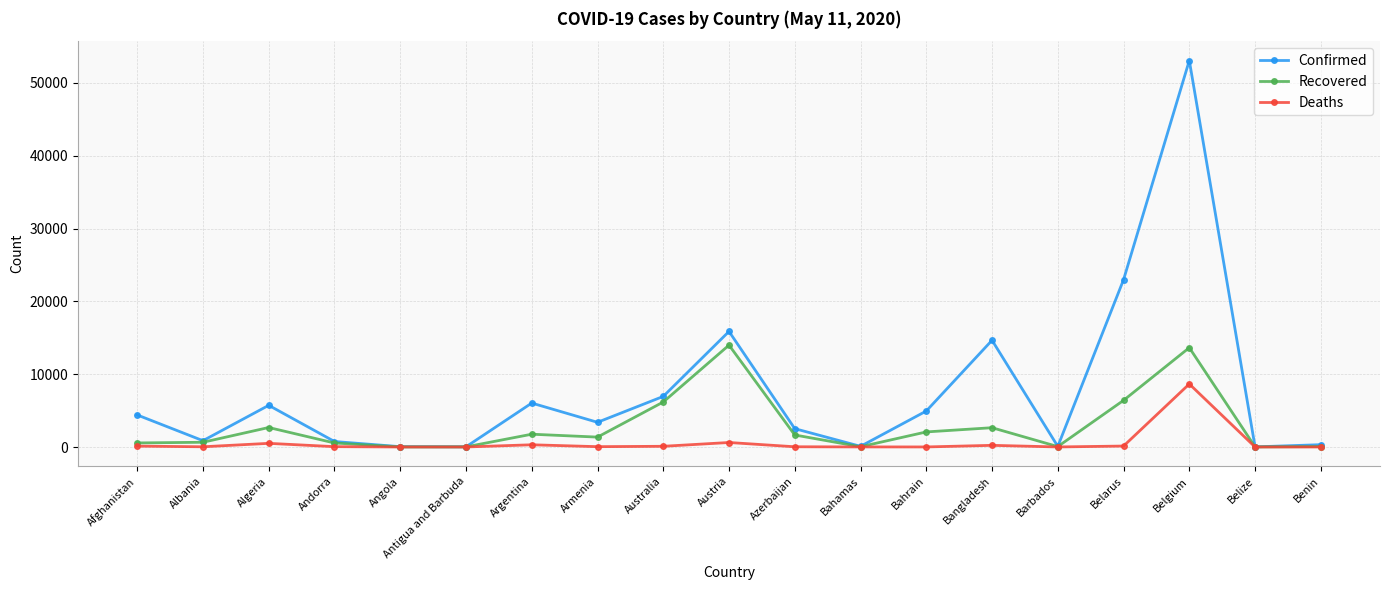

What is the label of the 8th point from the right?

Bahamas